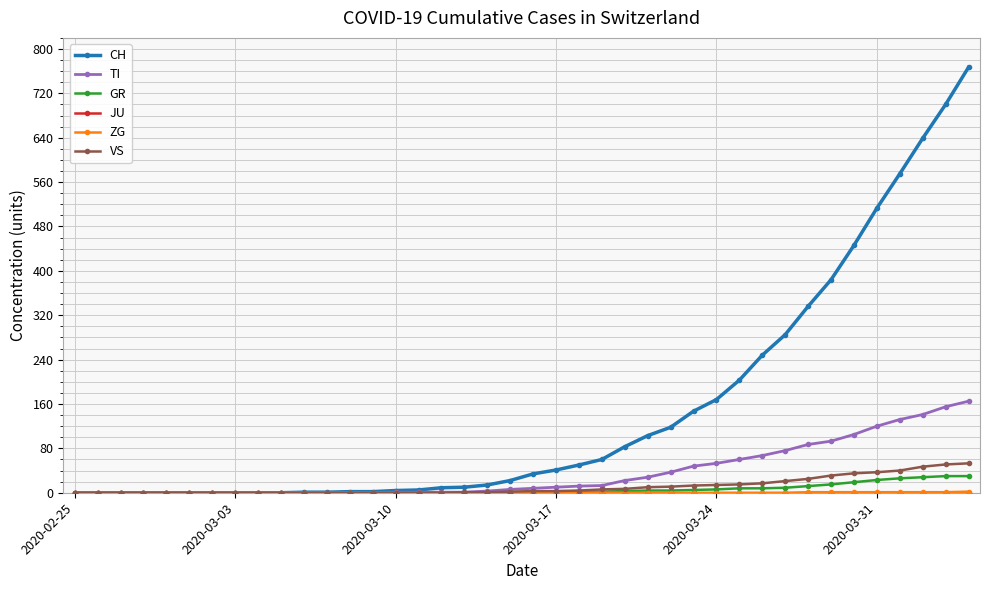

Which series has the widest spread of values?

CH